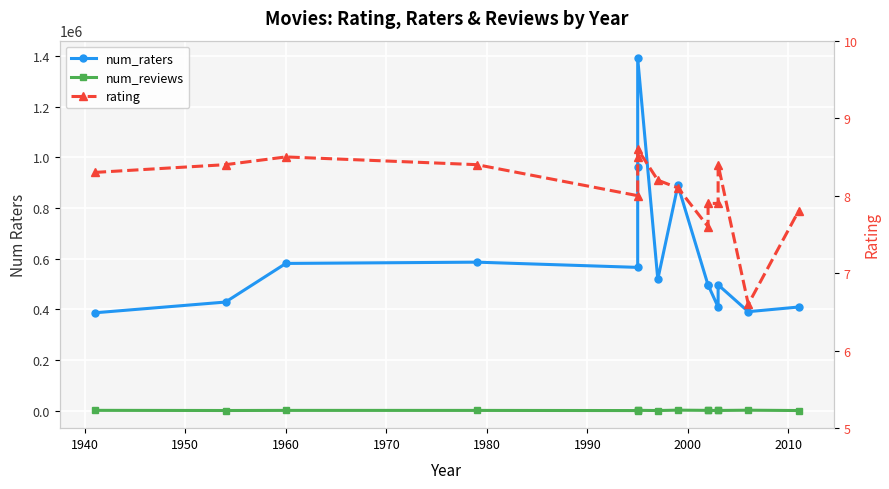

True or false: num_raters and num_reviews cross at least once.

False